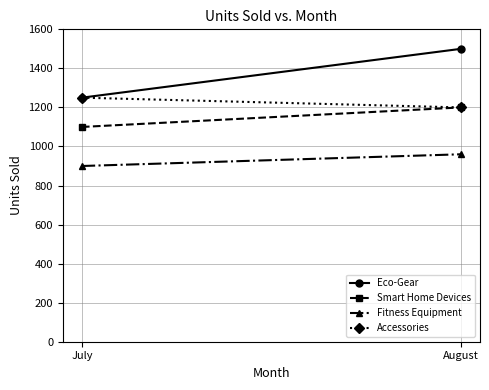

Reading left to right, list all the values displayed in this chart.

Eco-Gear: 1250	1500
Smart Home Devices: 1100	1200
Fitness Equipment: 900	960
Accessories: 1250	1200